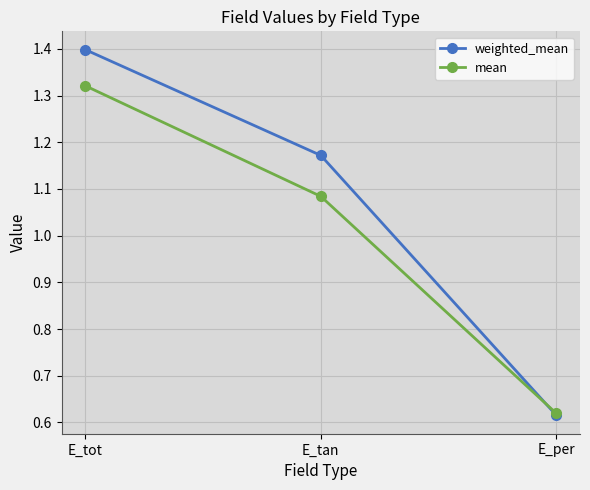

What is the greatest value displayed?

1.4